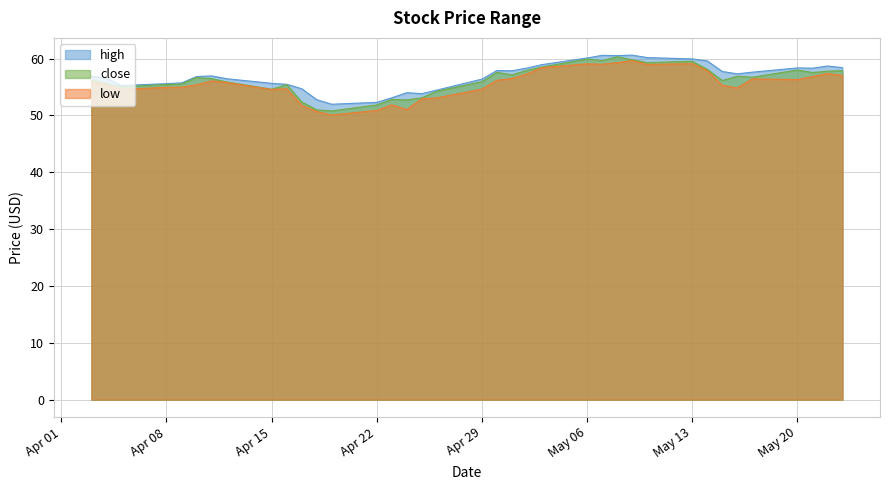

True or false: low and close cross at least once.

False